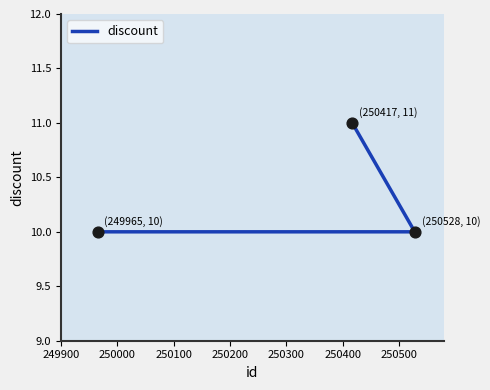

Which has a higher value, 250000 or 250100?

250100